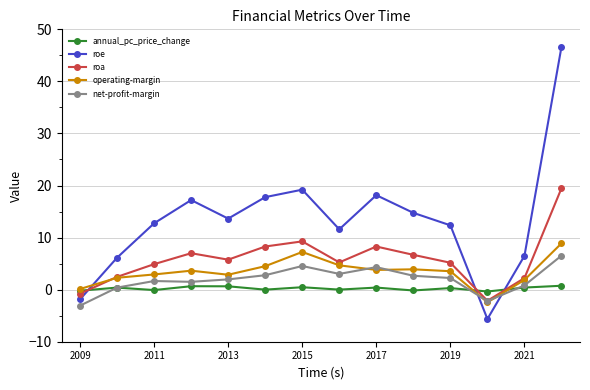

What is the value of the net-profit-margin point at the 9th from the left?

4.3